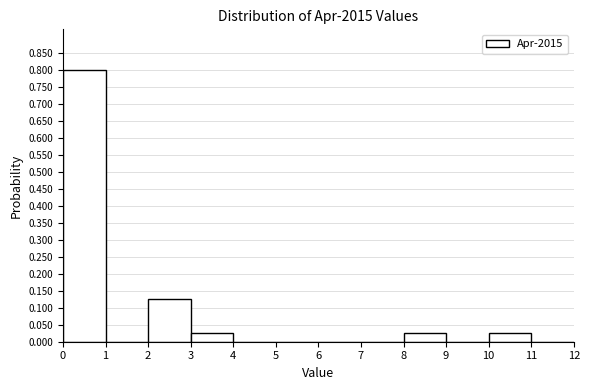

How tall is the bar that spans 2 to 3 on the x-axis? The values are not printed on the chart, so give them approximately, as read against the axis.

0.125